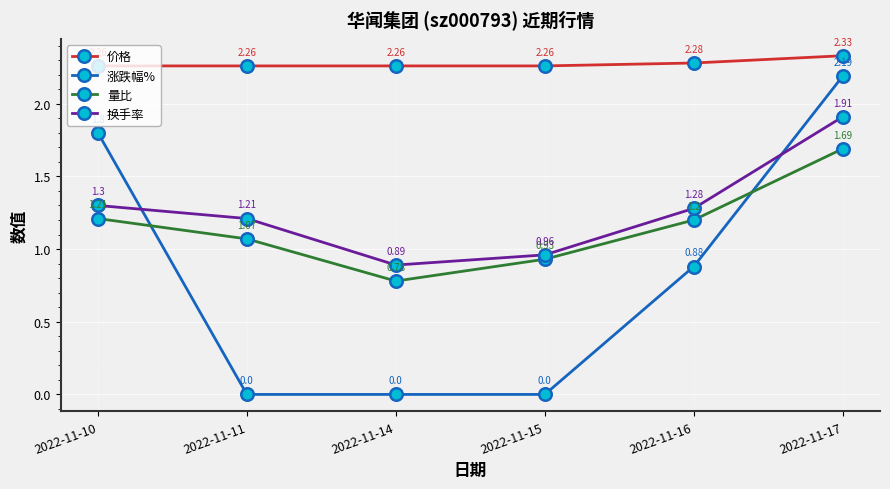

True or false: 量比 and 价格 intersect in this chart.

False